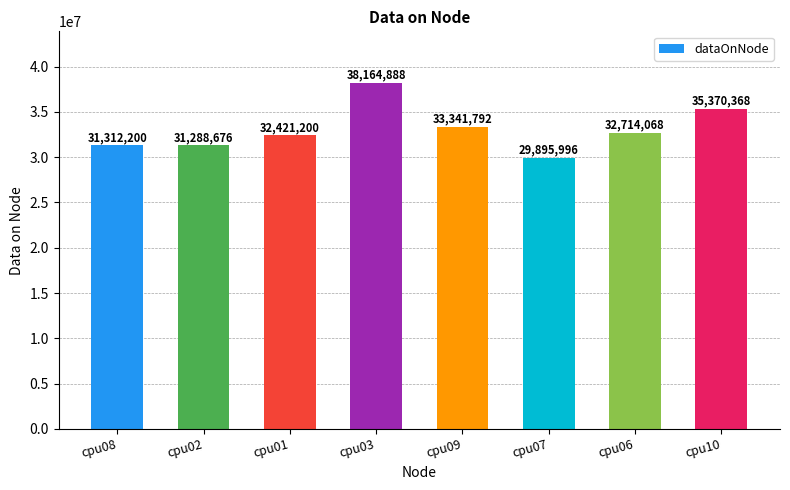

What position from the left is cpu01?

3